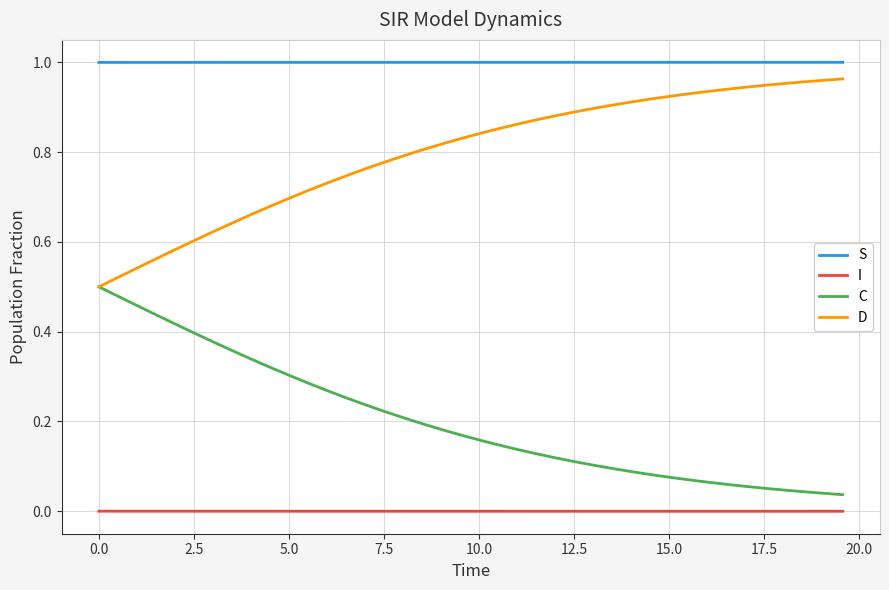

How many categories are shown in the chart?

40